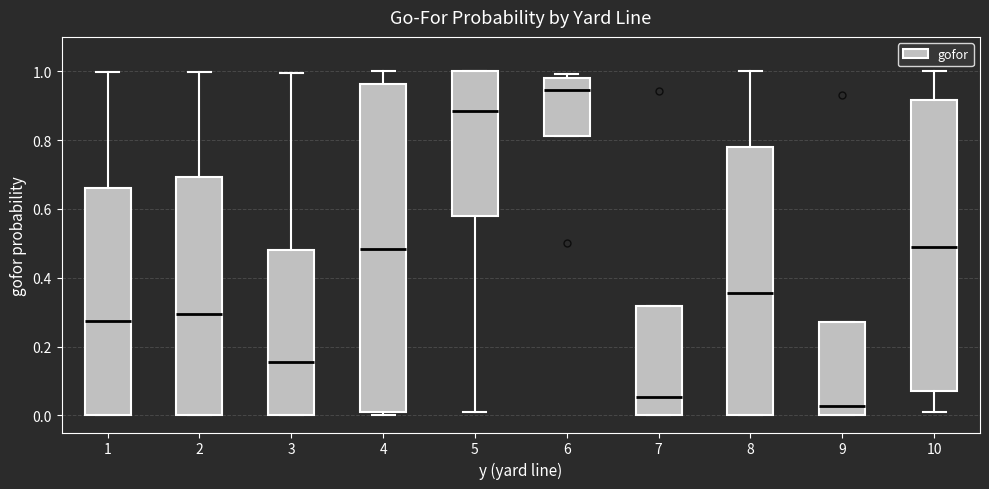

Which box's median line is the highest?

6